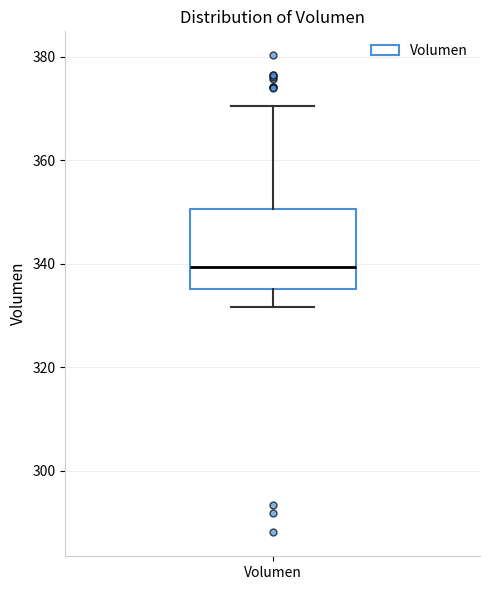

Where does the upper whisker of the box for Volumen end on the y-axis? The values are not printed on the chart, so give them approximately, as read against the axis.

370